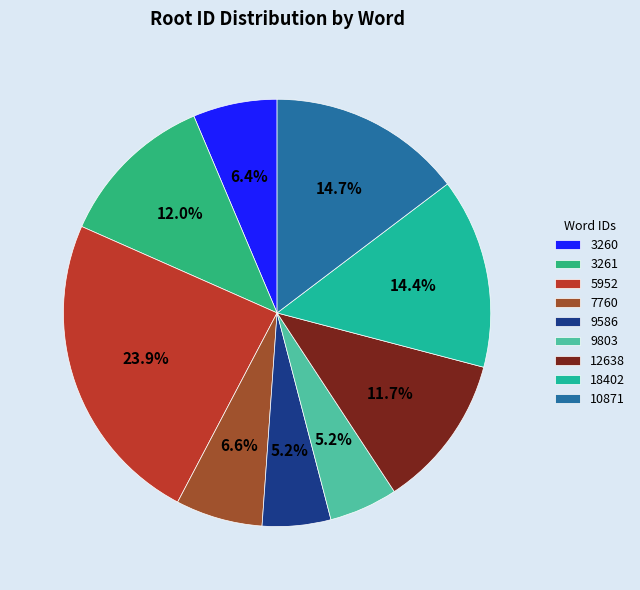

Which has a higher value, 12638 or 9586?

12638